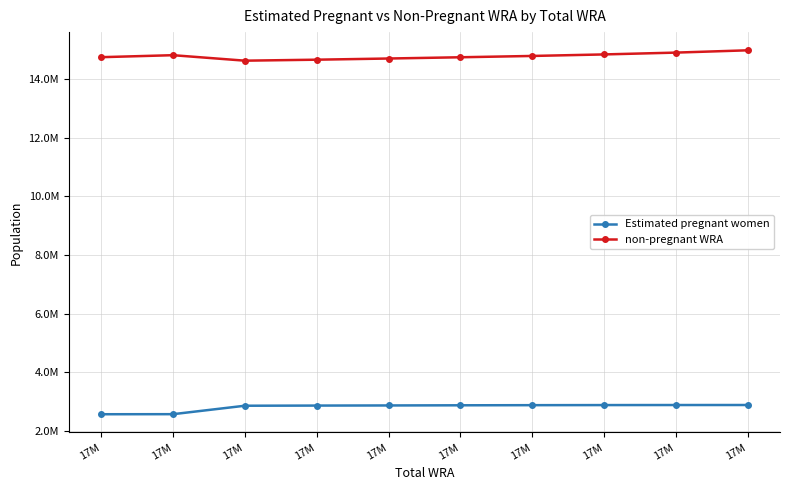

What are all the series names shown in the legend?

Estimated pregnant women, non-pregnant WRA